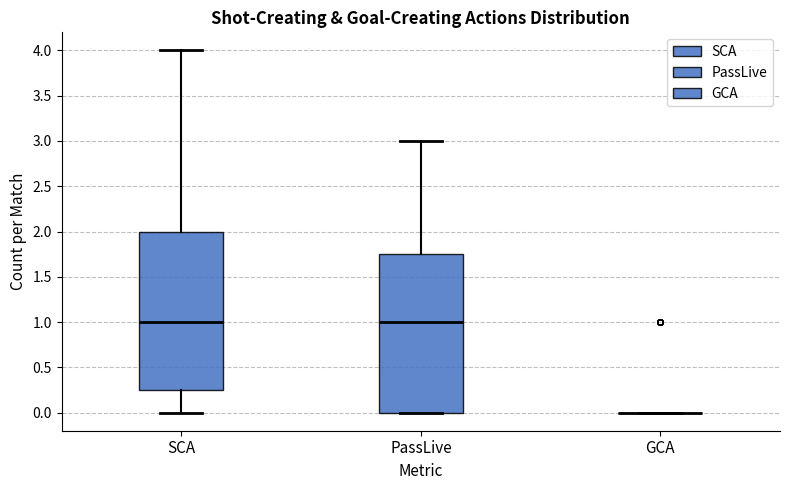

Where does the median line of the box for PassLive sit on the y-axis? The values are not printed on the chart, so give them approximately, as read against the axis.

1.00